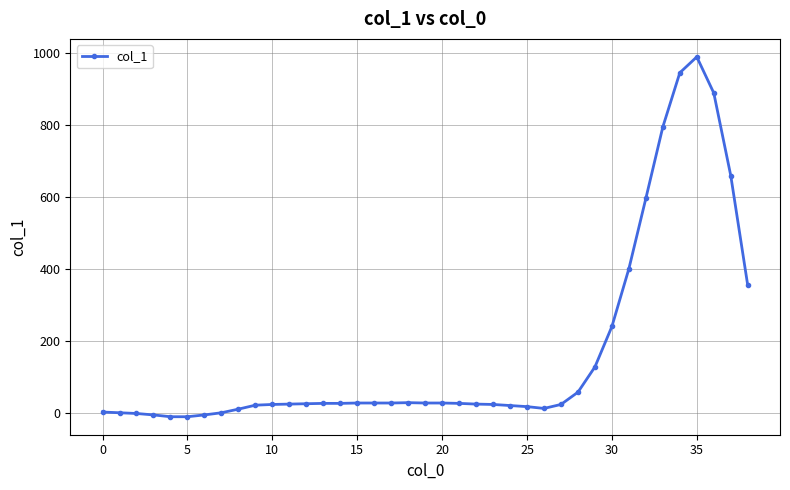

What is the average value?

168